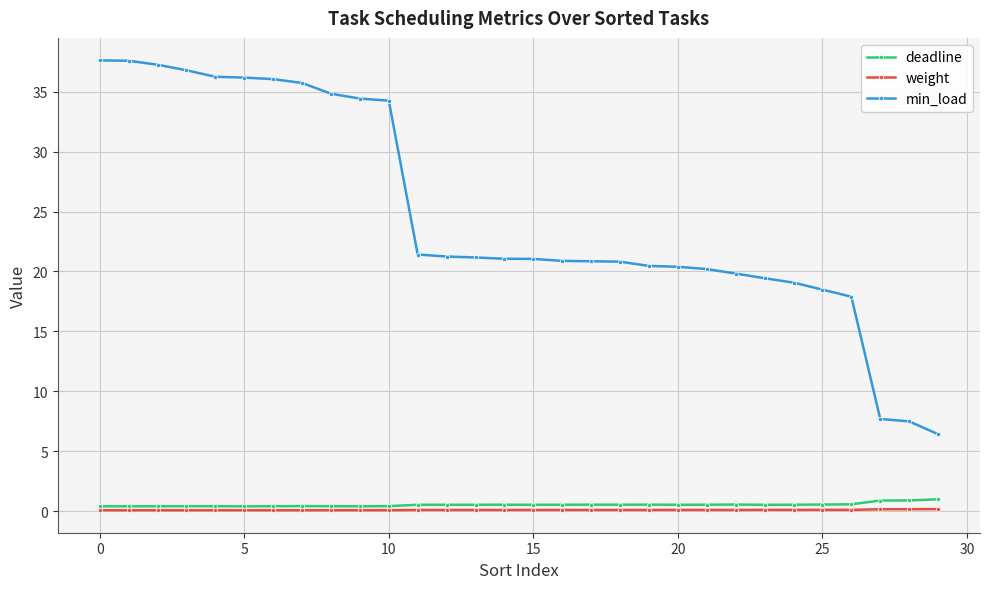

What is the greatest value displayed?

37.6